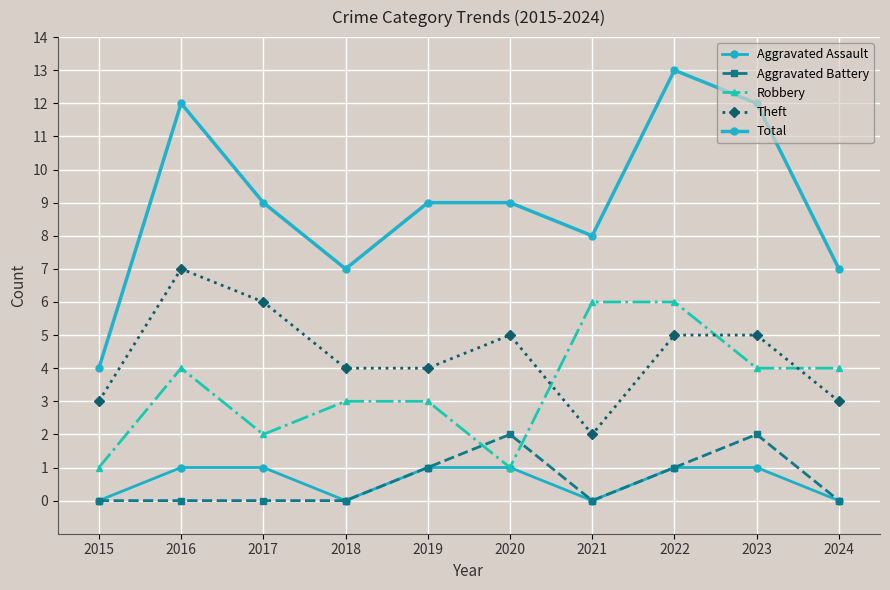

At which category does Total reach its first local valley?

2018